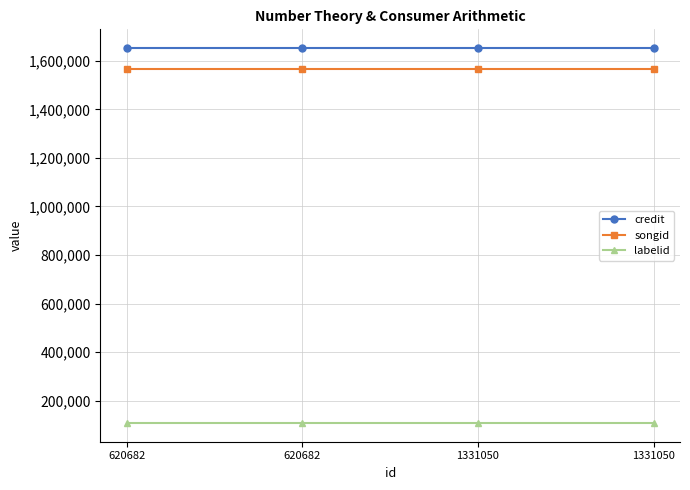

At how many categories does at least one series exceed 1608179?

4